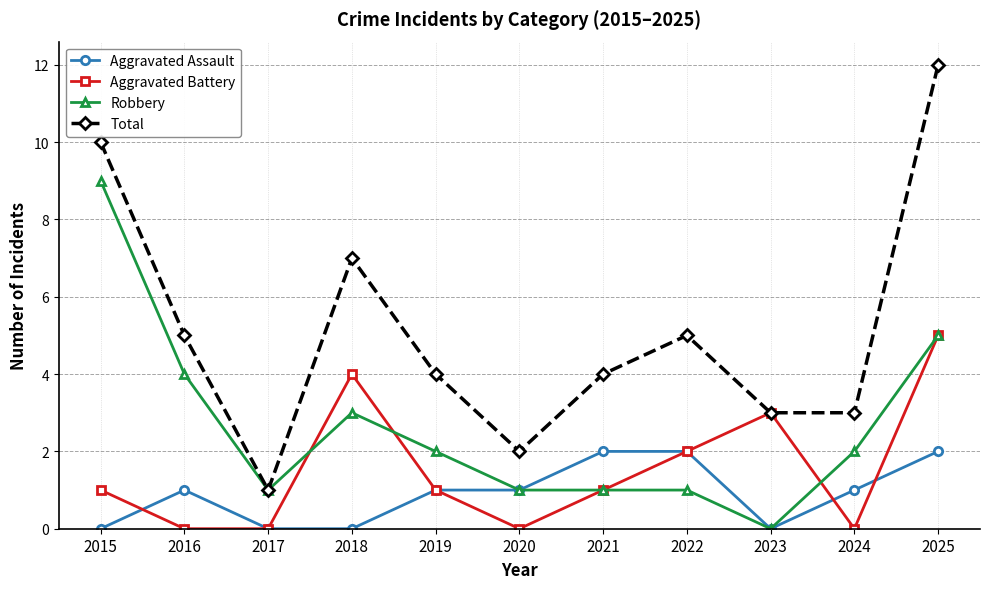

At 2016, list the series in order from smallest to largest.

Aggravated Battery, Aggravated Assault, Robbery, Total